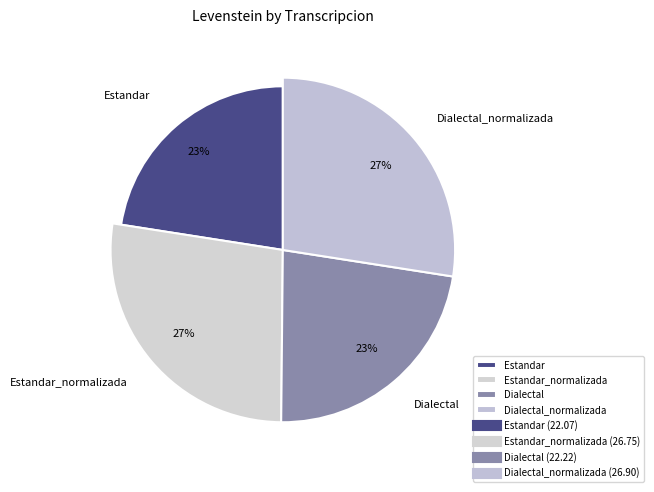

True or false: Dialectal_normalizada accounts for 15% of the total.

False